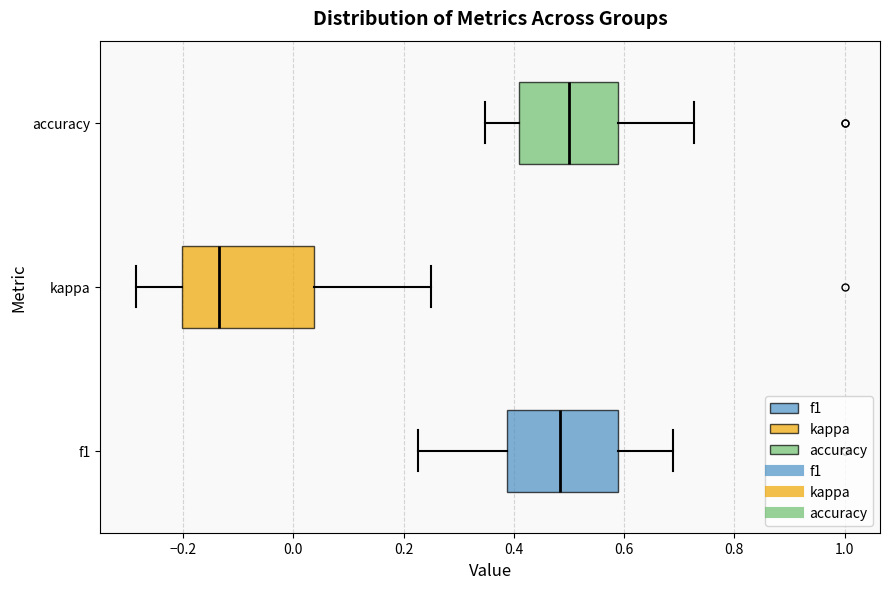

Which box has the furthest to the left median line?

kappa